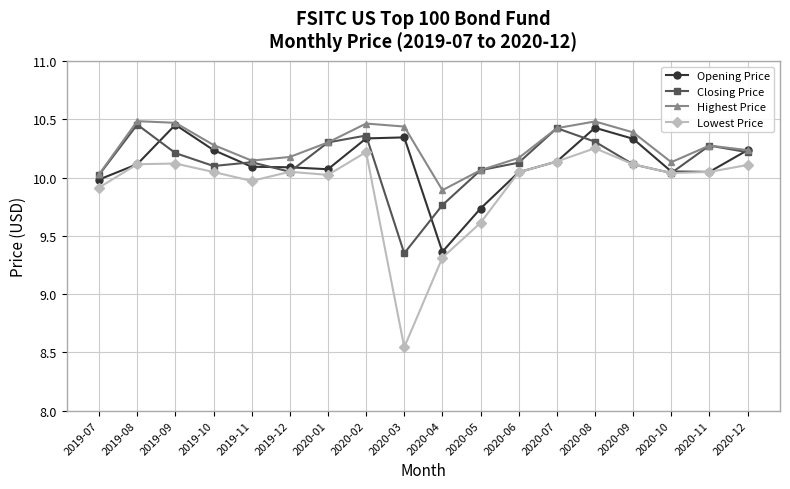

At how many categories does at least one series exceed 9?

18